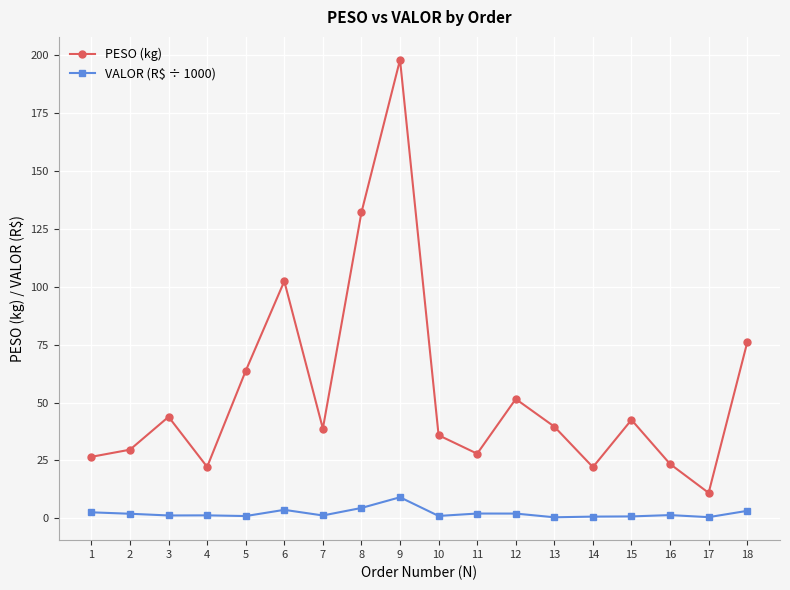

Count the number of data series in this chart.

2